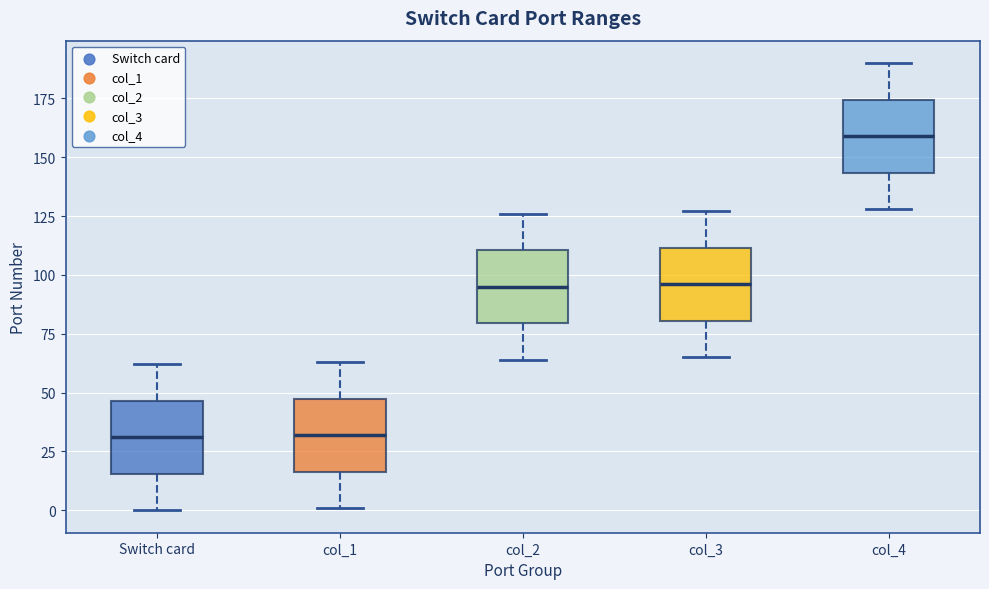

Reading left to right, read every box against the y-axis: the position of its median line, the range the box covers, and the ends of its whiskers. The values are not printed on the chart, so give them approximately, as read against the axis.

Switch card: median 30, box 15 to 45, whiskers 0 to 60
col_1: median 30, box 15 to 50, whiskers 0 to 65
col_2: median 95, box 80 to 110, whiskers 65 to 125
col_3: median 95, box 80 to 110, whiskers 65 to 125
col_4: median 160, box 145 to 175, whiskers 130 to 190